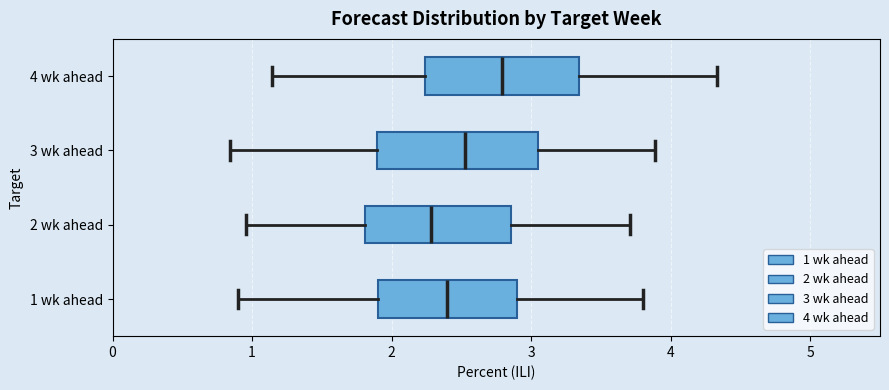

Which box has the furthest to the left median line?

2 wk ahead